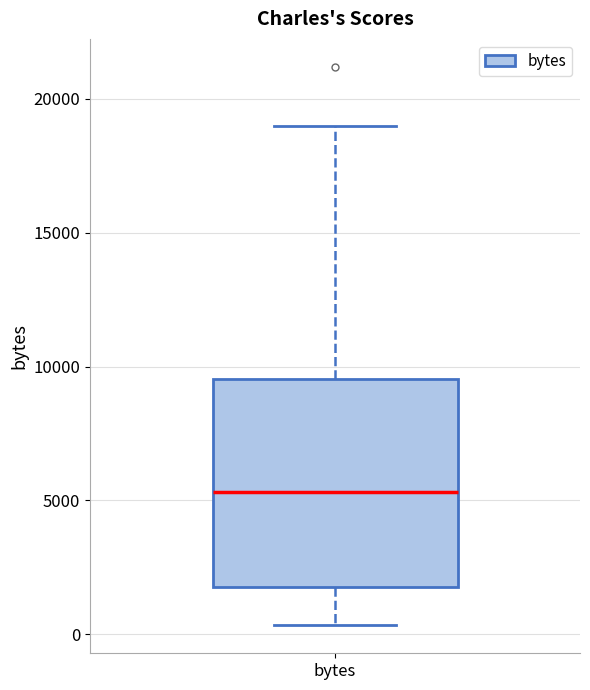

Read this box plot against the y-axis: the position of the median line, the range covered by the box, and the ends of both whiskers. The values are not printed on the chart, so give them approximately, as read against the axis.

median 5500, box 2000 to 9500, whiskers 500 to 19000